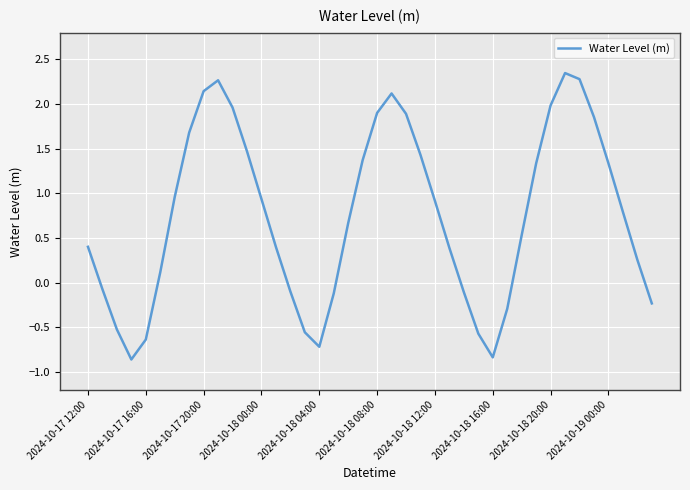

True or false: there are more than 0 points higher than both neighbors.

True